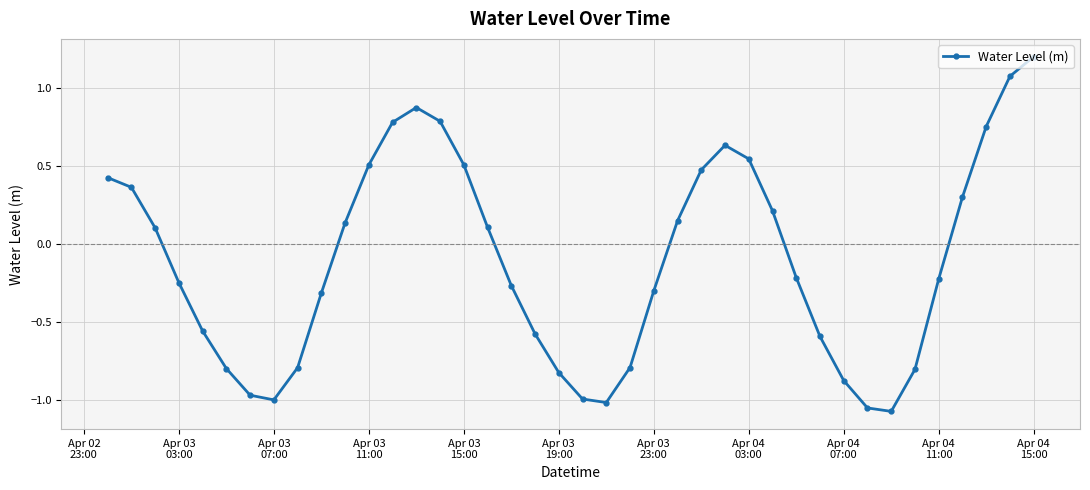

Is this an area chart (filled region under the line)?

No